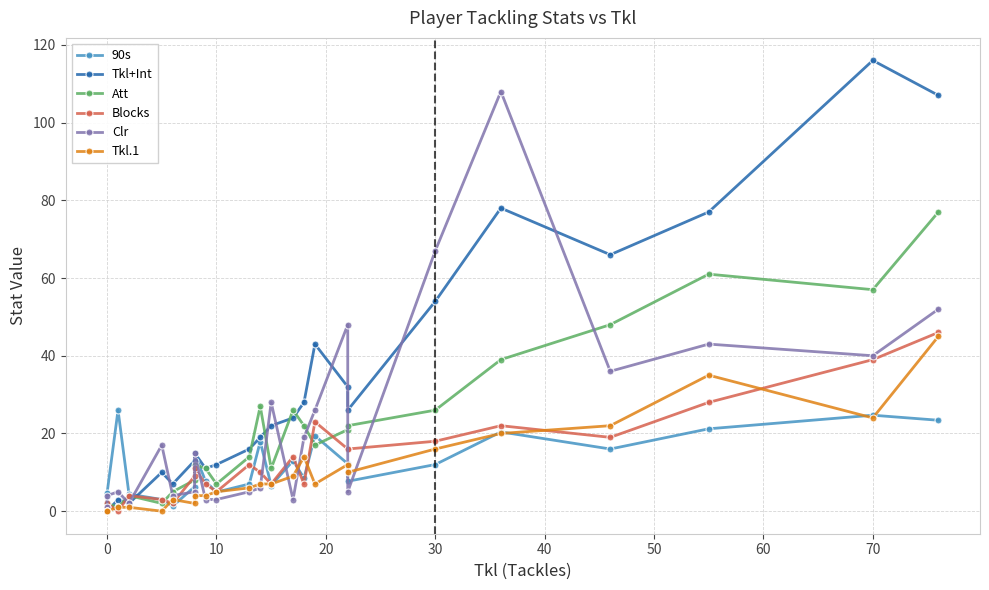

Rank the series by their maximum value, from lowest to highest.

90s, Tkl.1, Blocks, Att, Clr, Tkl+Int